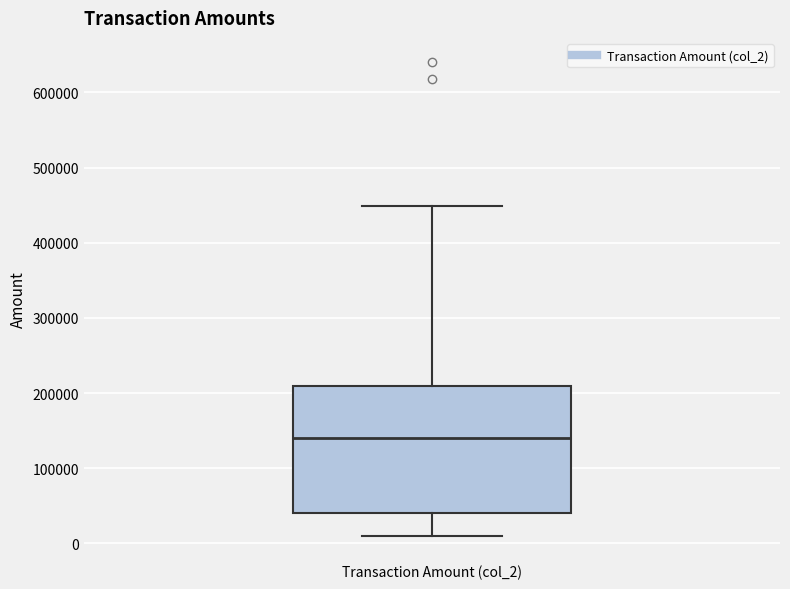

Where is the upper edge of the box for Transaction Amount (col_2) on the y-axis? The values are not printed on the chart, so give them approximately, as read against the axis.

210000